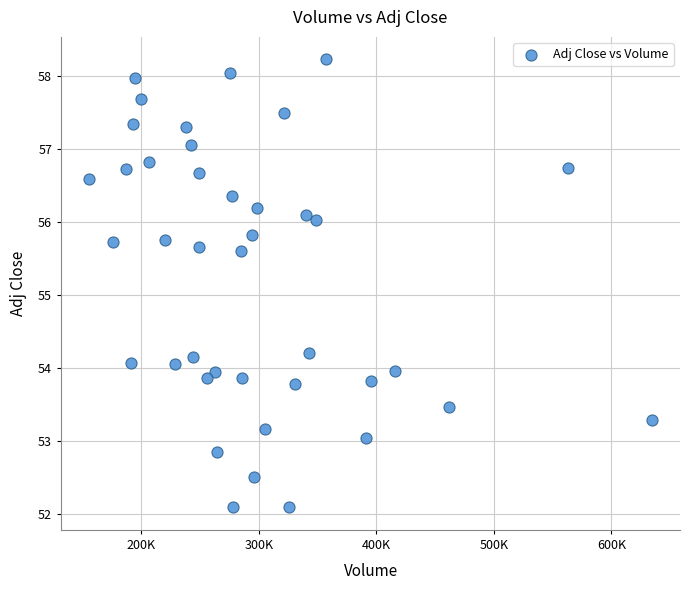

What is the range of Y values (max minus min)?

6.1